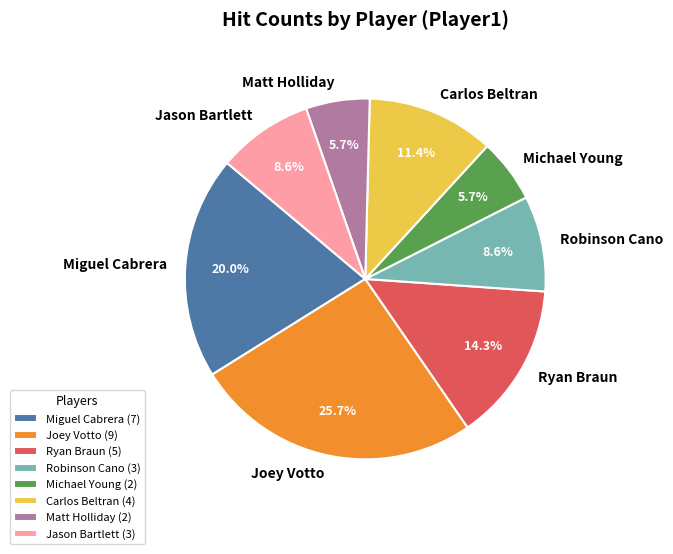

To the nearest percent, what portion does Joey Votto represent?

26%